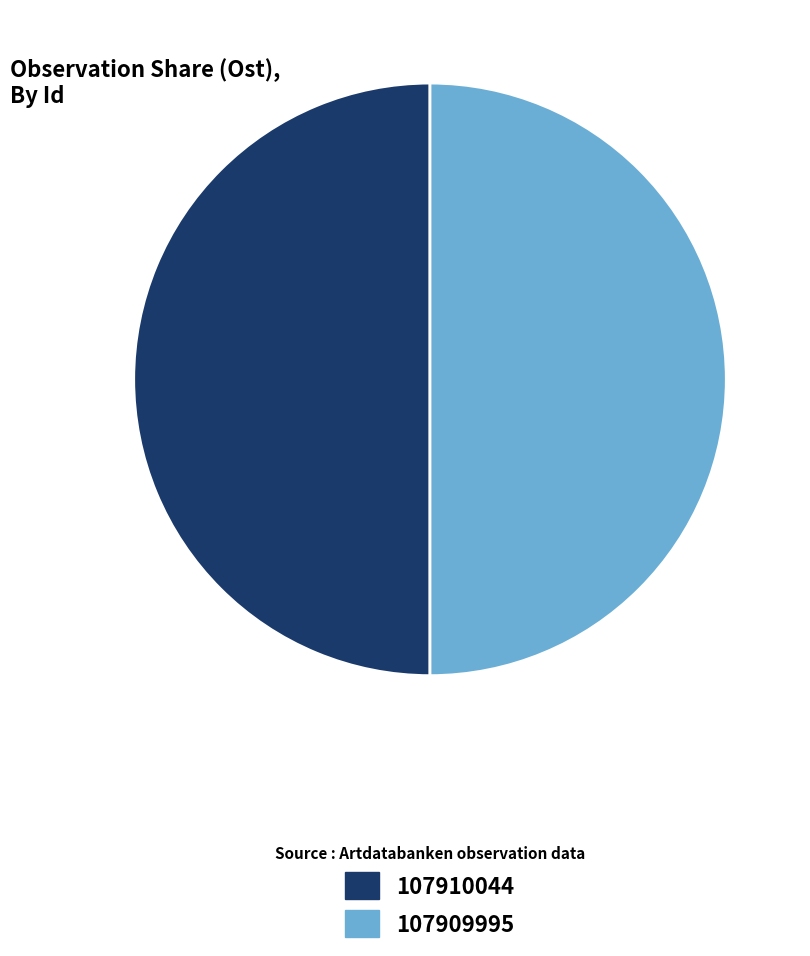

Combined, do 107910044 and 107909995 account for over 50%?

Yes